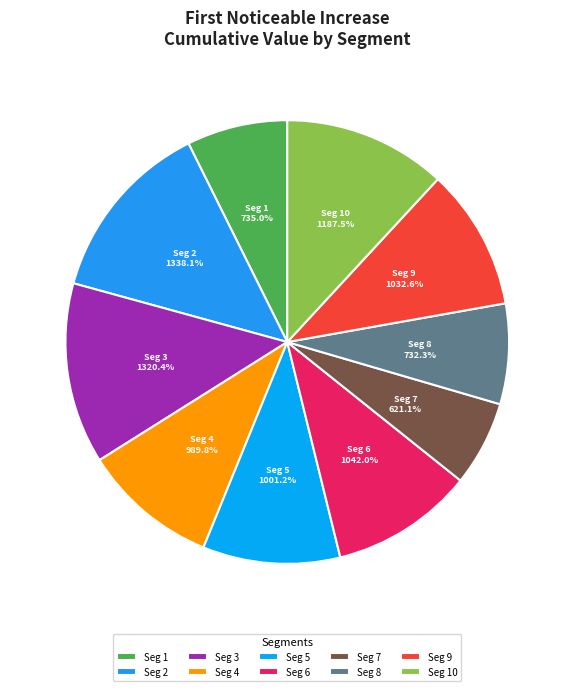

To the nearest percent, what percentage of the pie is signal segment 10?

12%